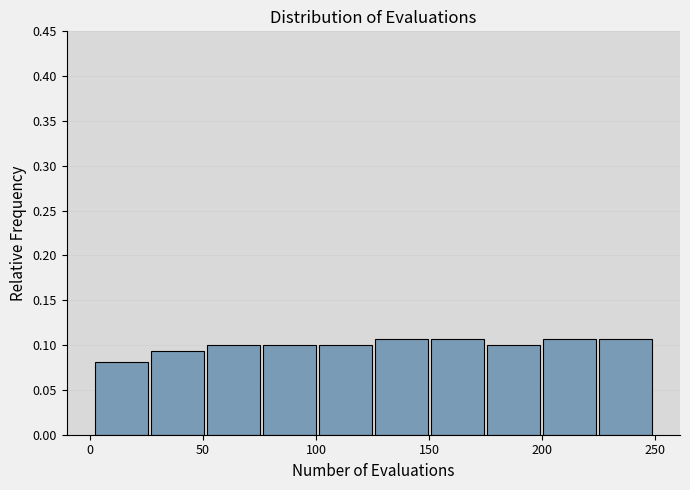

Reading left to right, transcribe this chart: for each bar, give the range it covers on the x-axis and its height. Neither the bar edges nor the heights are printed on the chart, so give them approximately, as read against the axes.

0 to 25: 0.080
25 to 50: 0.095
50 to 75: 0.100
75 to 100: 0.100
100 to 125: 0.100
125 to 150: 0.105
150 to 175: 0.105
175 to 200: 0.100
200 to 225: 0.105
225 to 250: 0.105